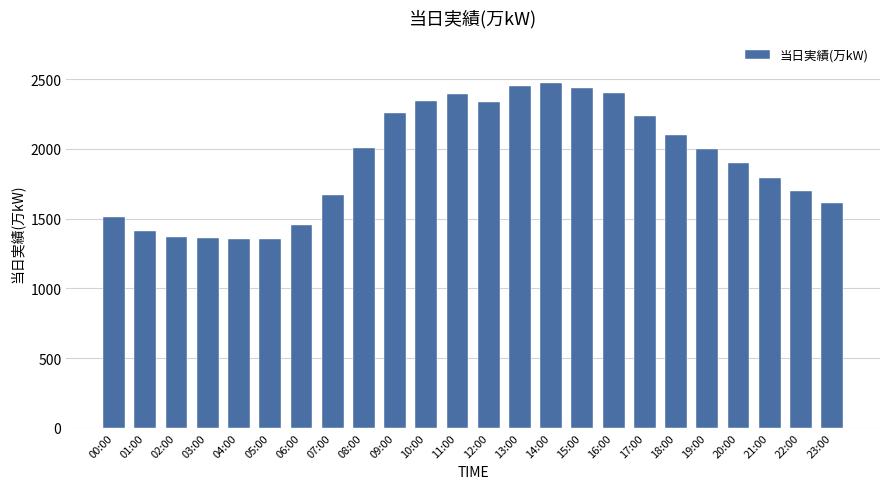

How many categories are shown in the chart?

24